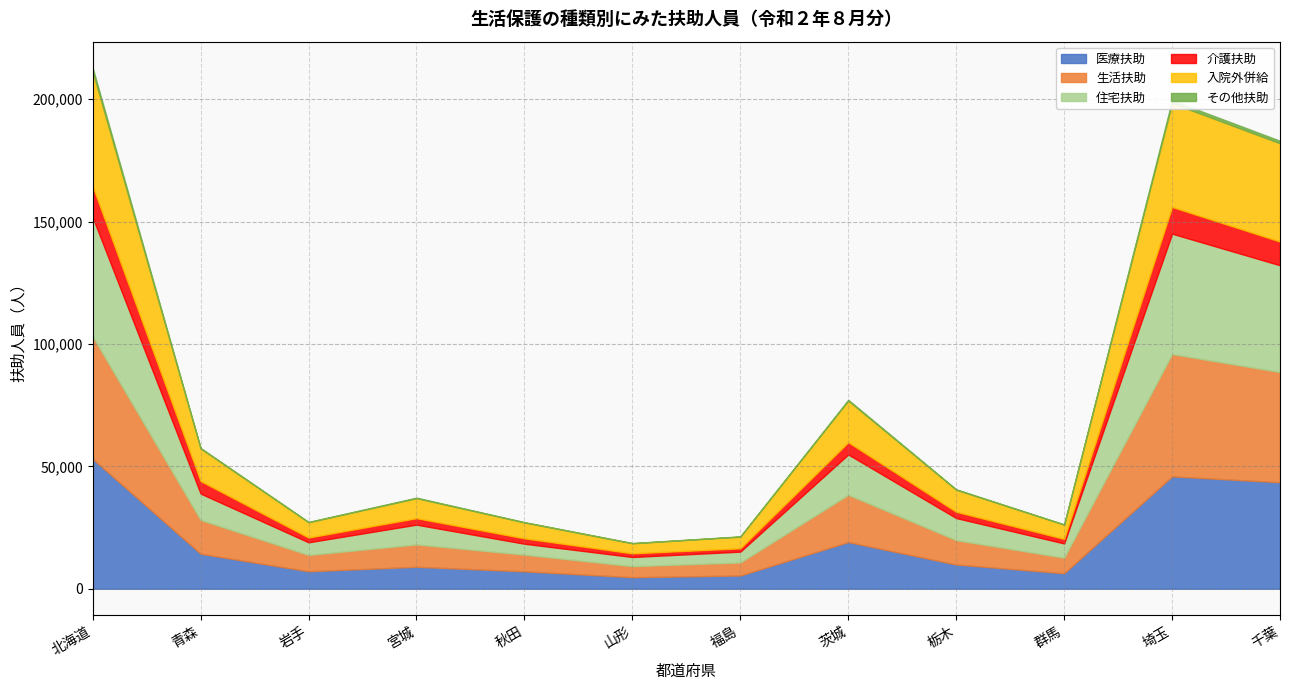

True or false: その他扶助 has a value of 88 at 福島.

True